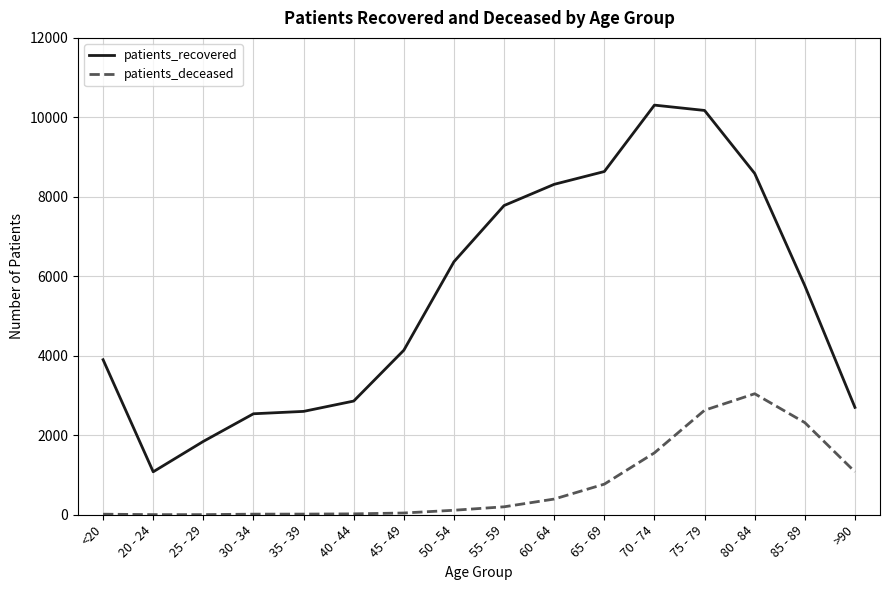

At which label does patients_deceased reach its peak?

80 - 84